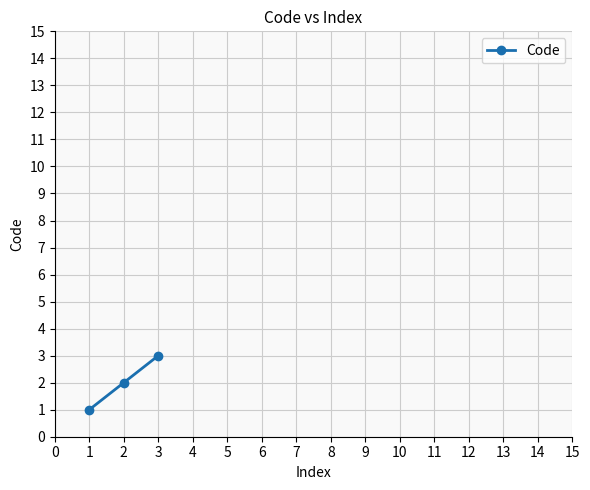

True or false: the data shows 1 at 2.

False